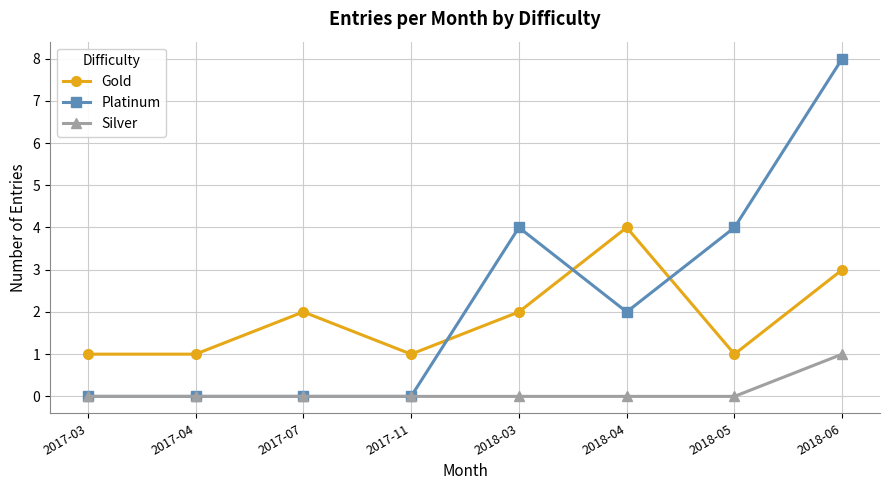

What is the sum of all Platinum values?

18